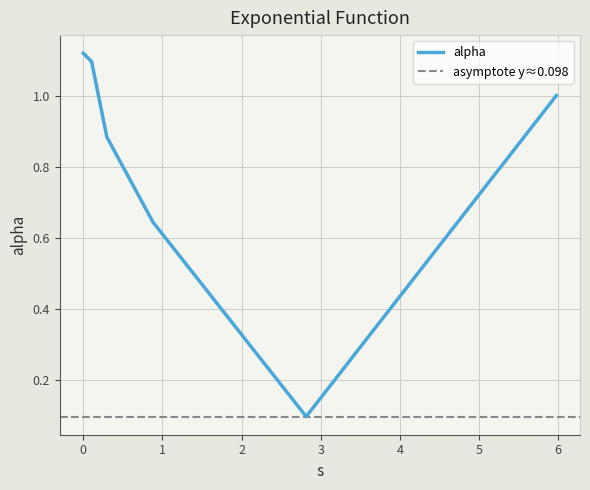

What is the value of the 5th point from the left?

0.1